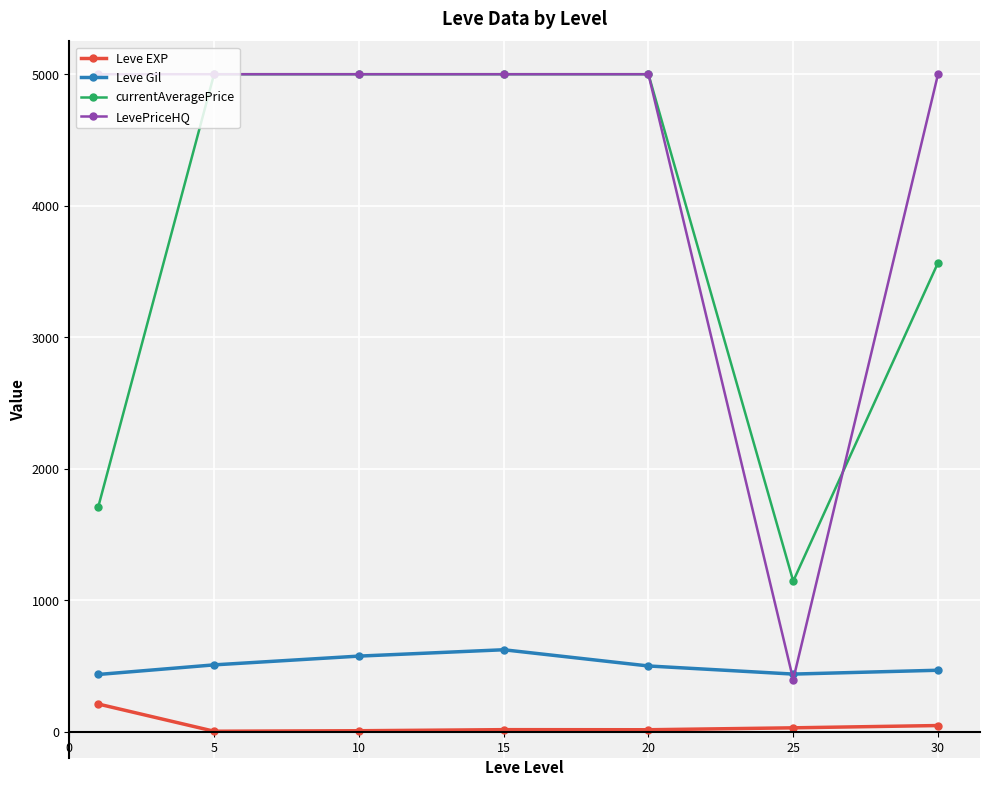

What is the value of the currentAveragePrice point at the 3rd from the left?

5000.0